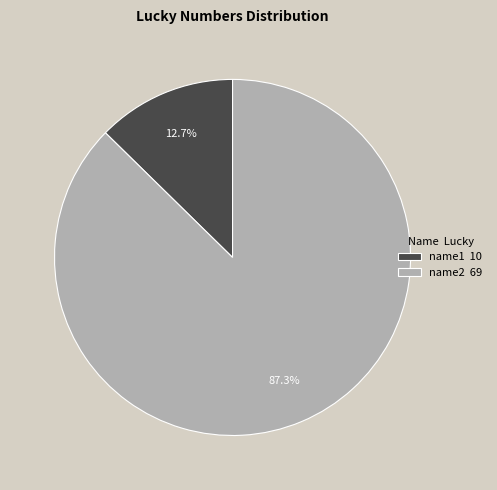

To the nearest percent, what is the difference between the name1 and name2 slice percentages?

75%